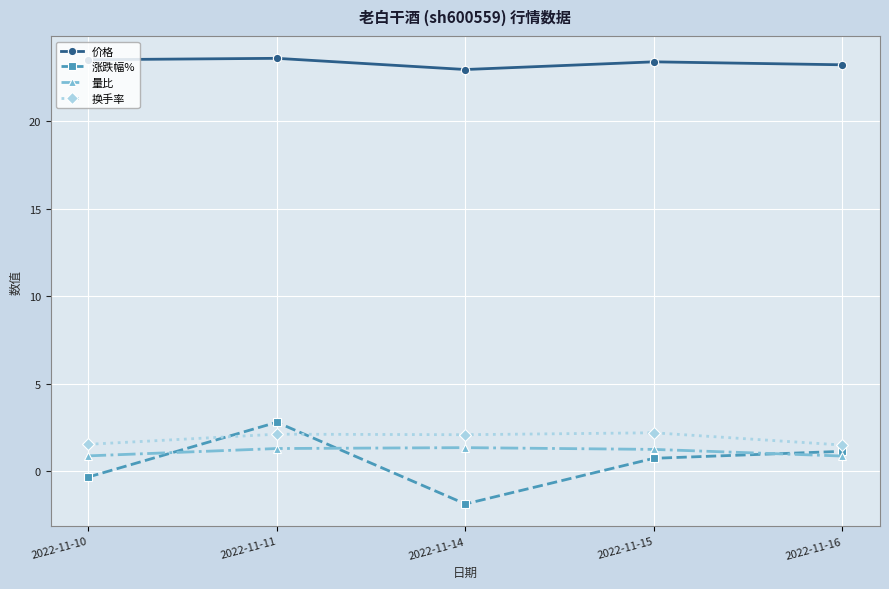

Which series has the widest spread of values?

涨跌幅%